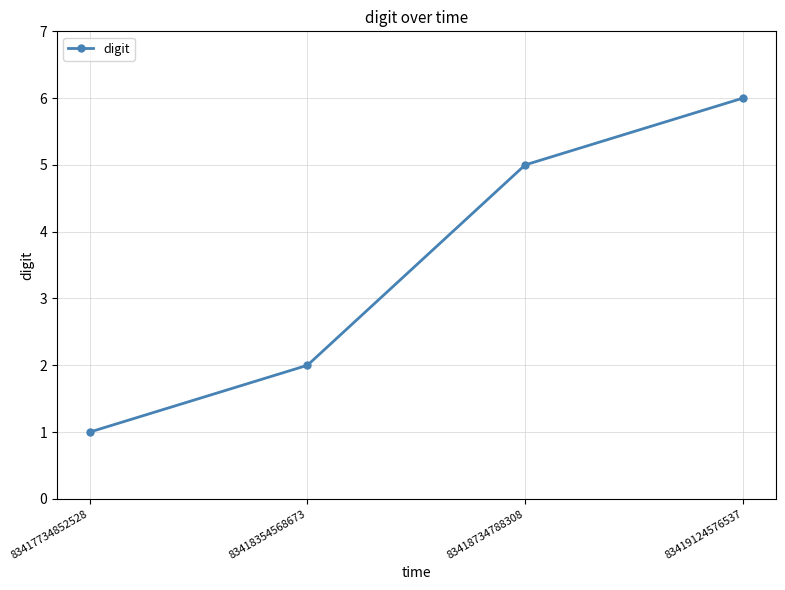

What is the value of the 1st point from the left?

1